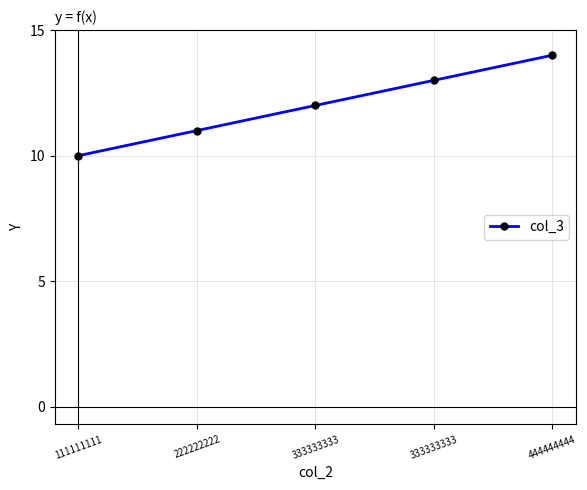

At which label does the data first exceed 12?

333333333